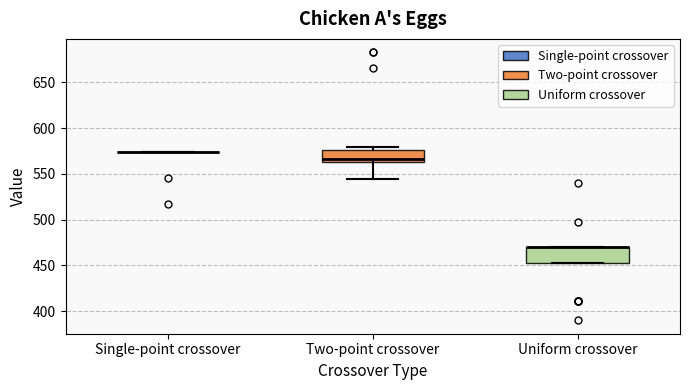

Reading left to right, transcribe this box plot: for each box, give where its median line is, the range the box spans, and where its two whiskers end, as read against the y-axis. The values are not printed on the chart, so give them approximately, as read against the axis.

Single-point crossover: box collapsed to a line at 575, whiskers 575 to 575
Two-point crossover: median 565 (just above the box's lower edge), box 565 to 575, whiskers 545 to 580
Uniform crossover: median 470 (drawn on the box's upper edge), box 455 to 470, whiskers 455 to 470